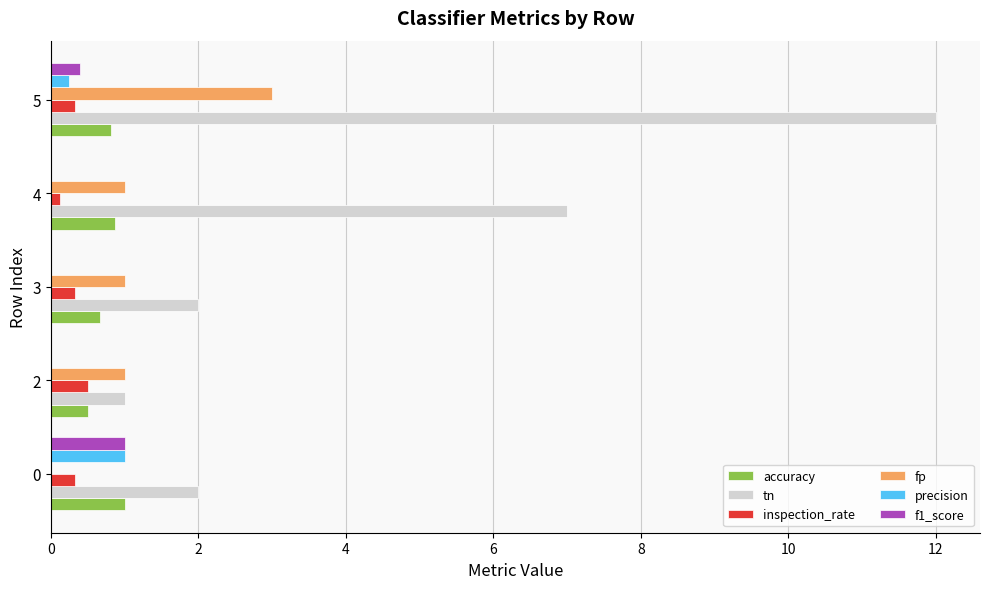

What are all the series names shown in the legend?

accuracy, tn, inspection_rate, fp, precision, f1_score